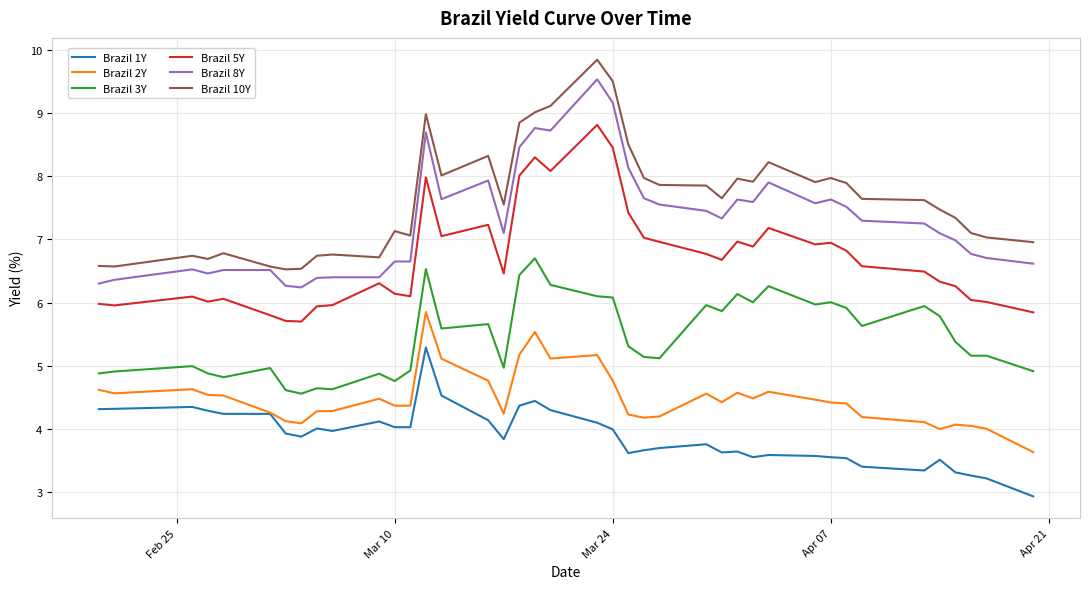

What is the highest value of the Brazil 3Y series?

6.7